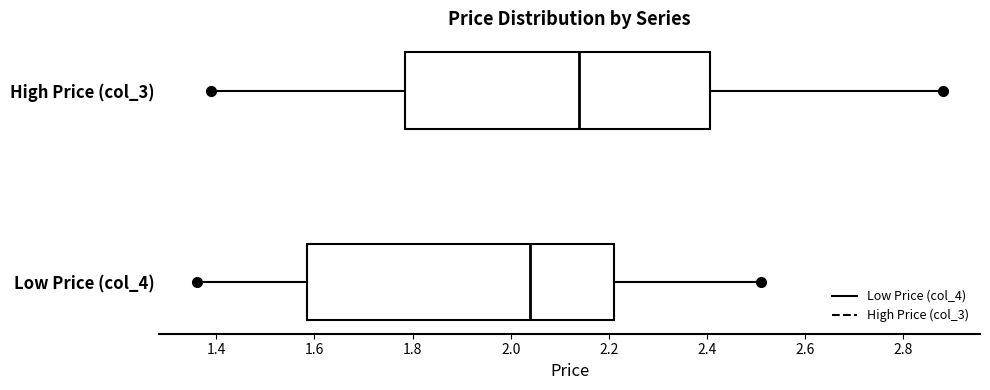

Reading bottom to top, transcribe this box plot: for each box, give where its median line is, the range the box spans, and where its two whiskers end, as read against the x-axis. The values are not printed on the chart, so give them approximately, as read against the axis.

Low Price (col_4): median 2.04, box 1.58 to 2.22, whiskers 1.36 to 2.52
High Price (col_3): median 2.14, box 1.78 to 2.40, whiskers 1.40 to 2.88